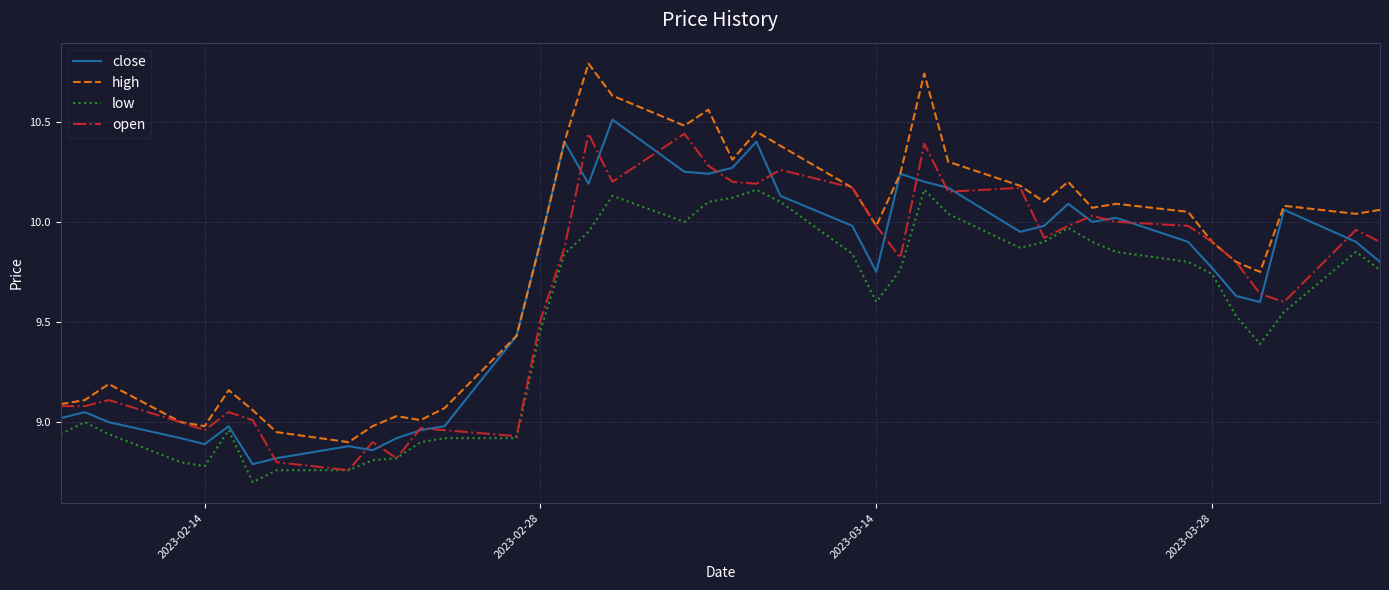

Which series has the largest total across all categories?

high